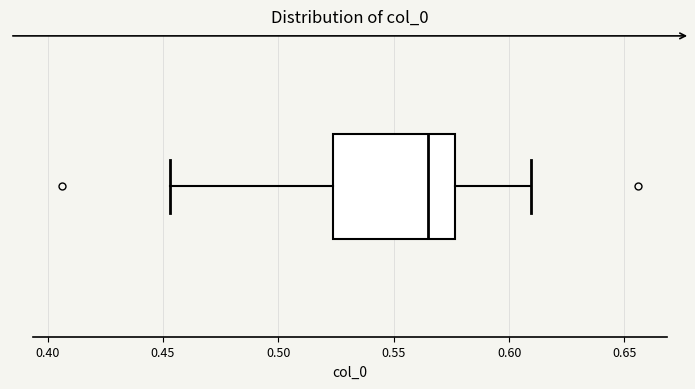

Read this box plot against the x-axis: the position of the median line, the range covered by the box, and the ends of both whiskers. The values are not printed on the chart, so give them approximately, as read against the axis.

median 0.565, box 0.525 to 0.575, whiskers 0.455 to 0.610